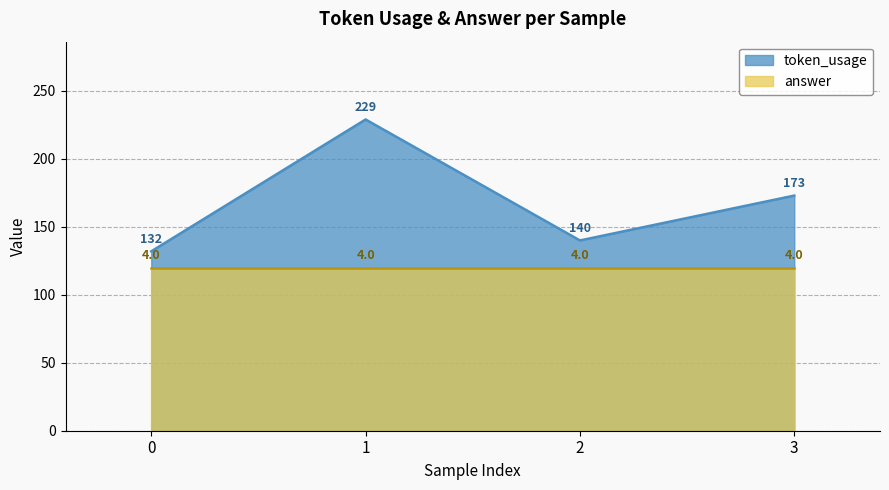

List the labels in order of value, smallest first.

0, 2, 3, 1